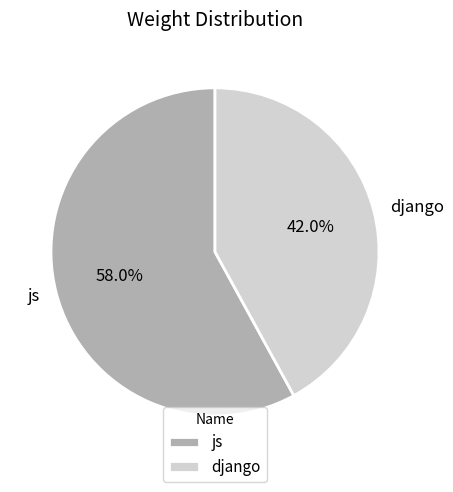

Do js and django together represent more than half of the pie?

Yes